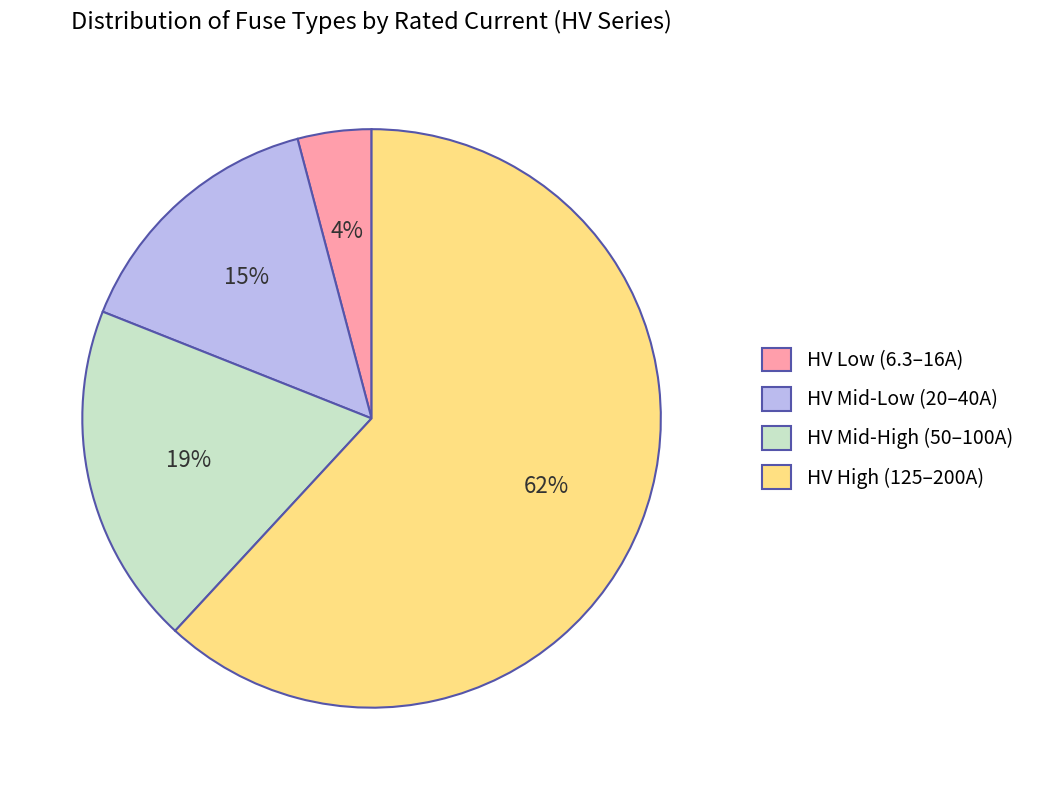

To the nearest percent, what percentage of the pie is HV Mid-Low (20–40A)?

15%